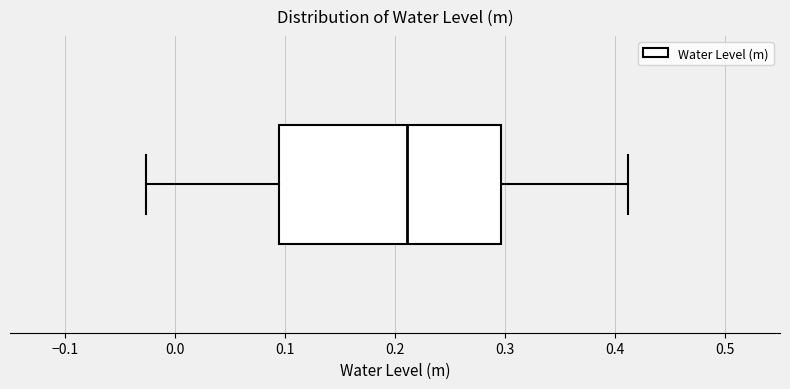

Read this box plot against the x-axis: the position of the median line, the range covered by the box, and the ends of both whiskers. The values are not printed on the chart, so give them approximately, as read against the axis.

median 0.21, box 0.09 to 0.30, whiskers -0.03 to 0.41